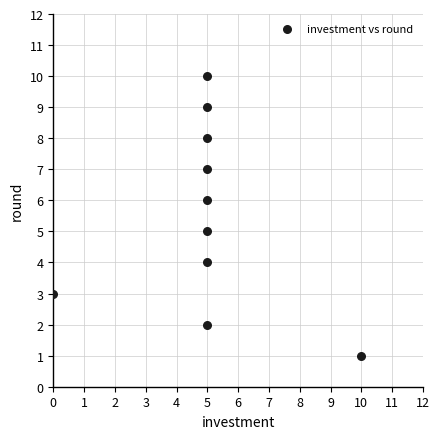

What is the range of X values (max minus min)?

10